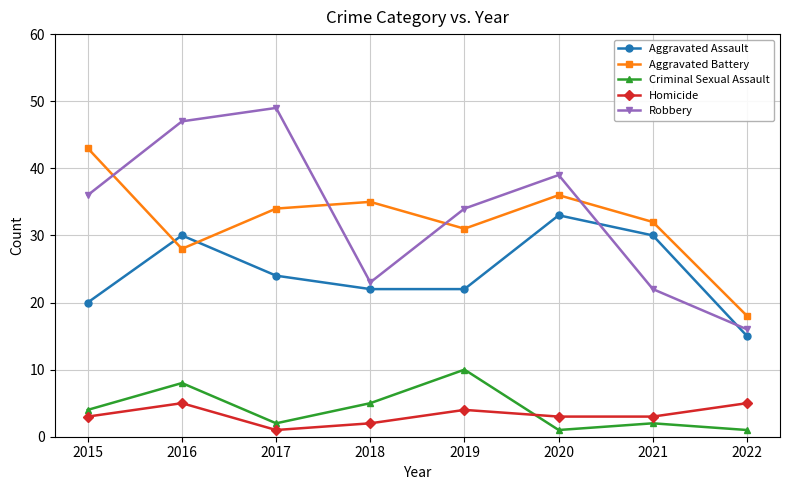

Which series changed the most between 2016 and 2021?

Robbery